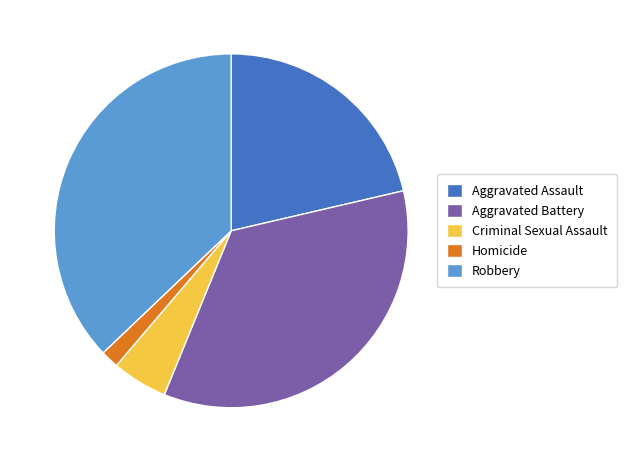

Is the sum of Criminal Sexual Assault and Homicide greater than half?

No